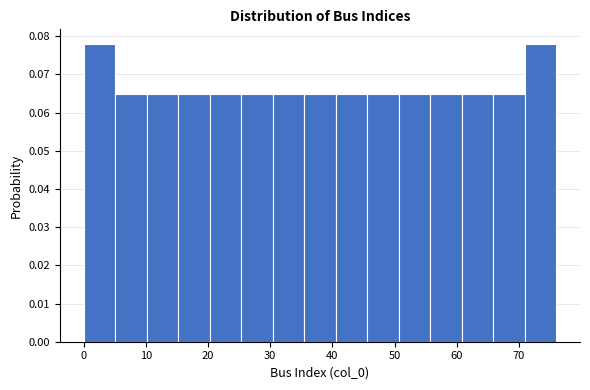

What is the height of the bar covering 20 to 25 on the x-axis? Neither the bar edges nor the heights are printed on the chart, so give them approximately, as read against the axes.

0.065